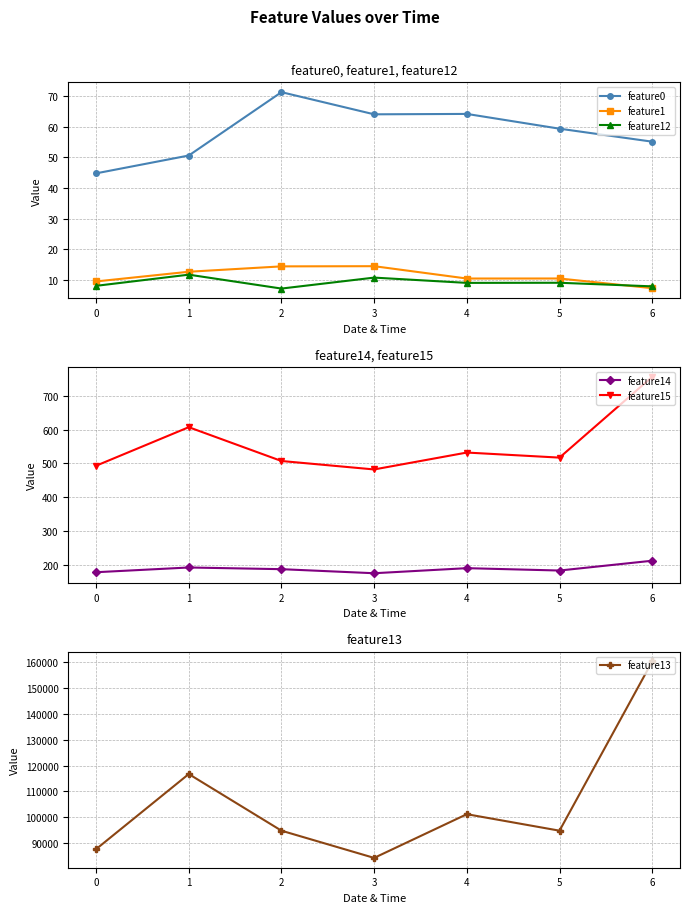

Which series has the widest spread of values?

feature13